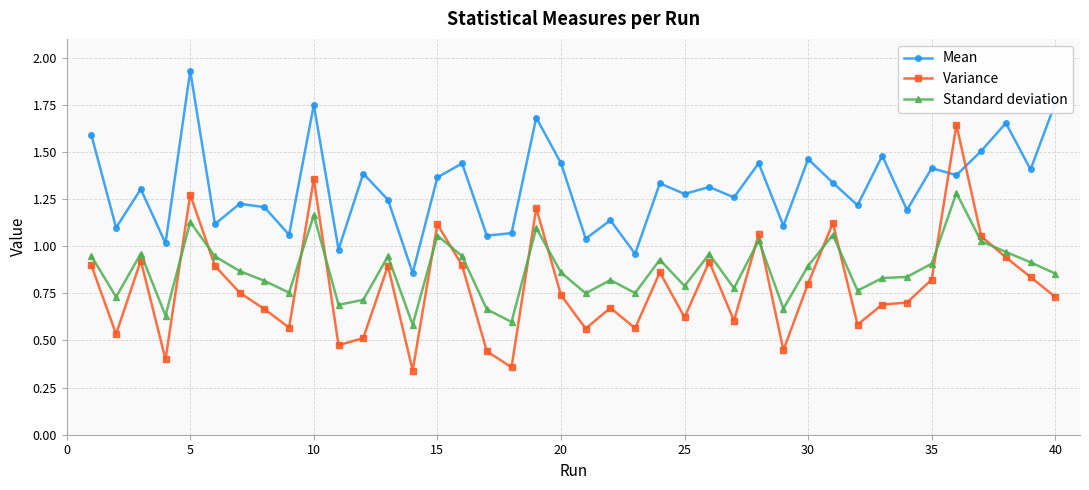

Which series has the largest total across all categories?

Mean